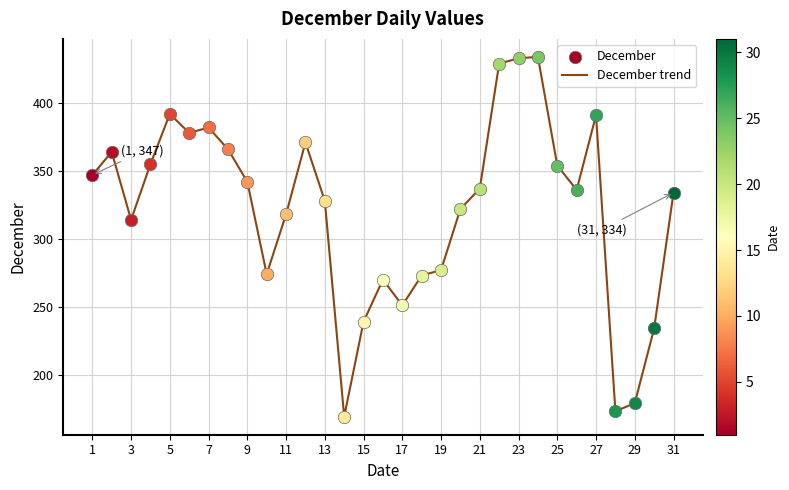

What is the minimum value shown in the chart?

169